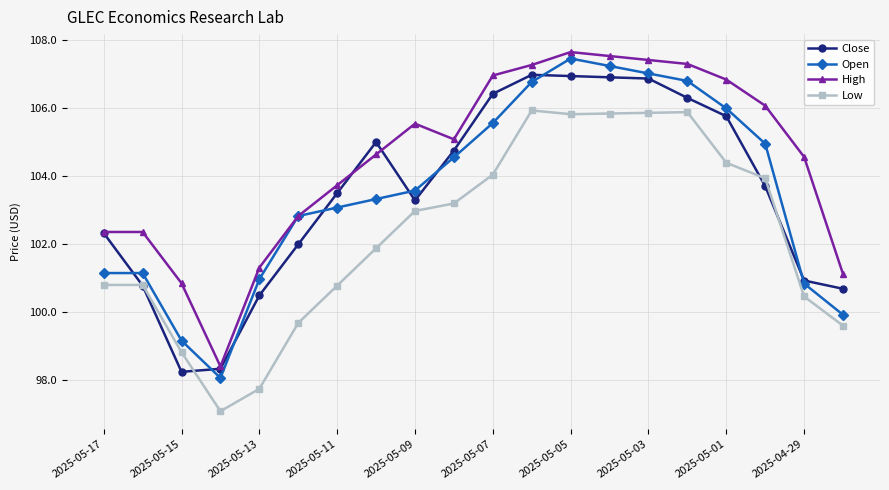

What is the highest value of the Open series?

107.5